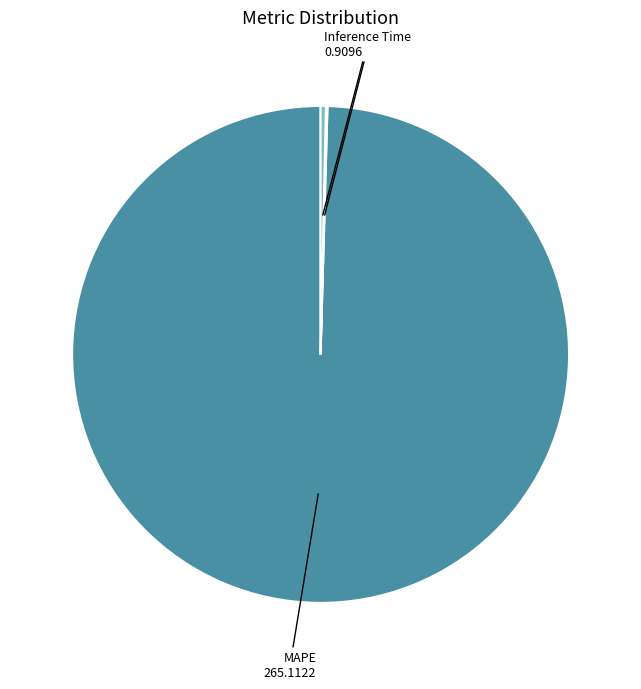

What is the largest slice in the pie chart?

MAPE